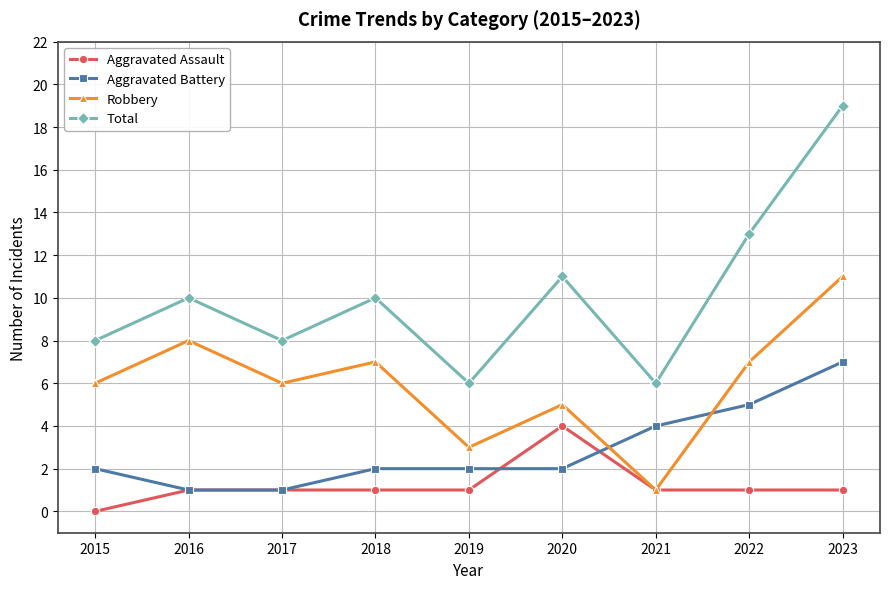

Which series changed the most between 2021 and 2023?

Total